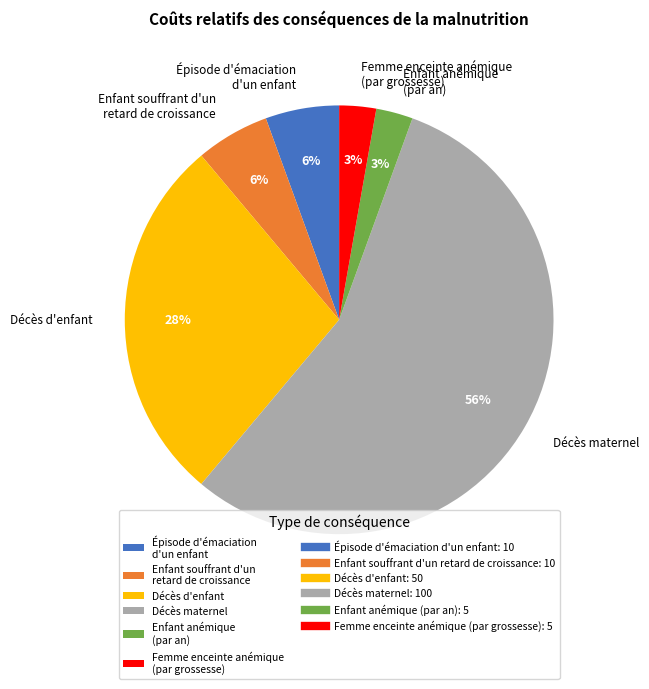

Do Femme enceinte anémique (par grossesse) and Enfant anémique (par an) together represent more than half of the pie?

No